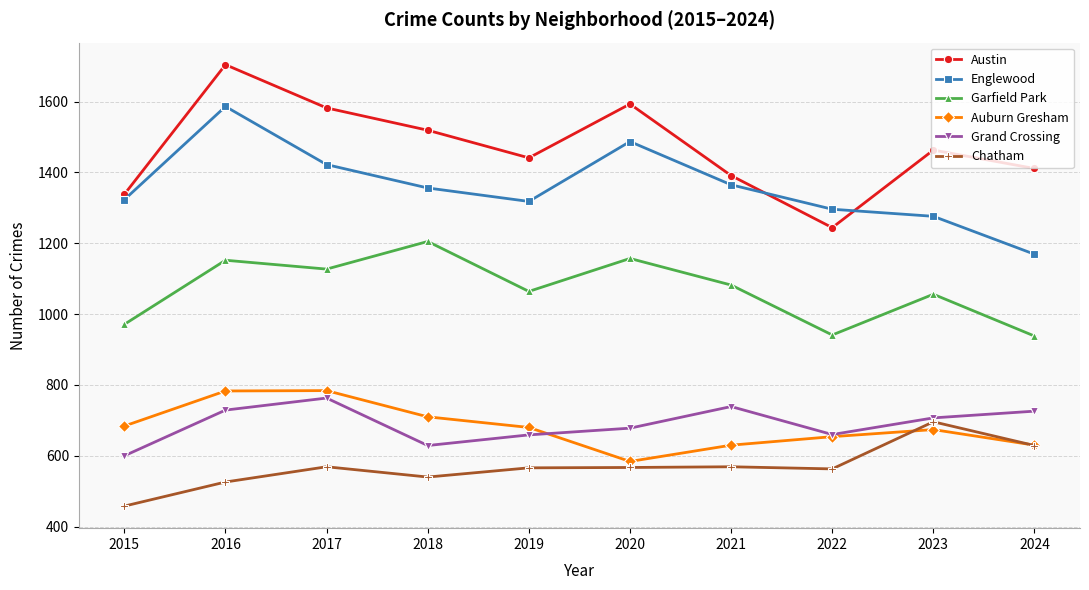

Is this an area chart (filled region under the line)?

No